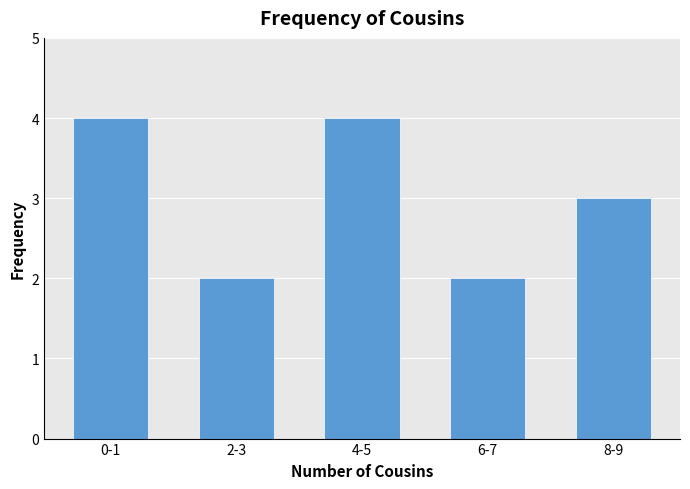

Reading left to right, what are all the values shown in this chart?

4	2	4	2	3